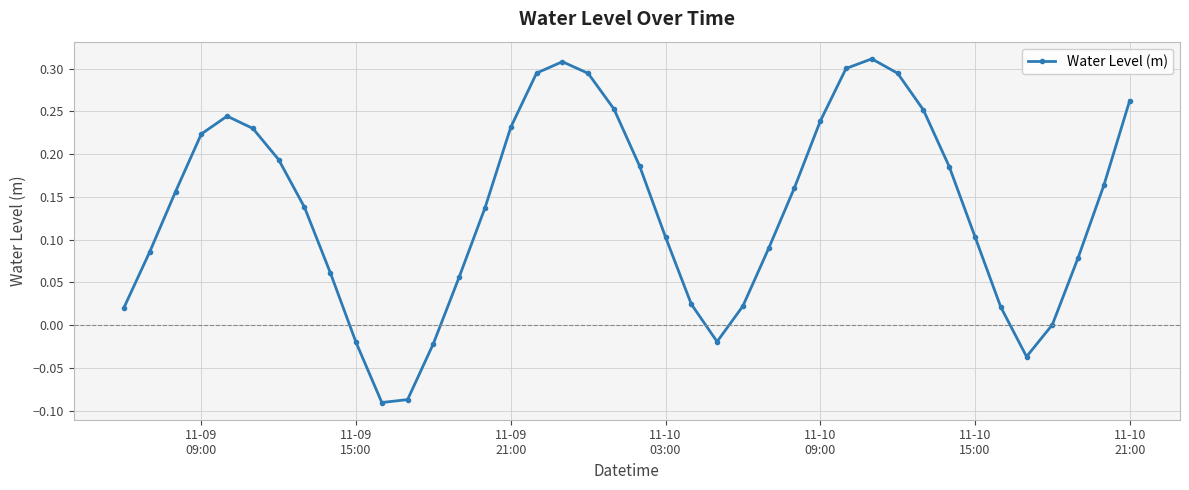

How many interior local valleys (lower than both neighbors) does the data have?

3